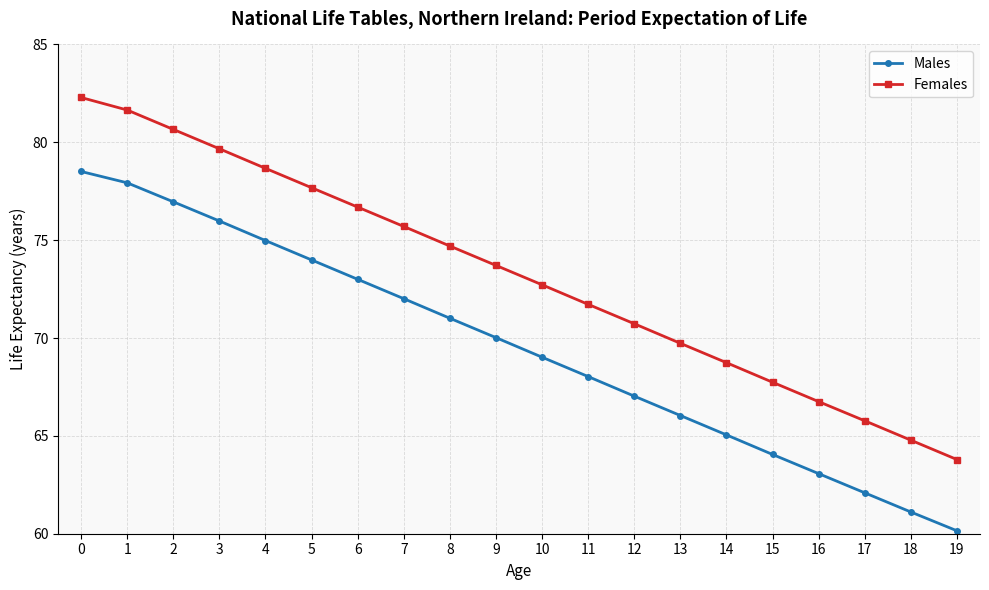

Which series has the largest total across all categories?

Females